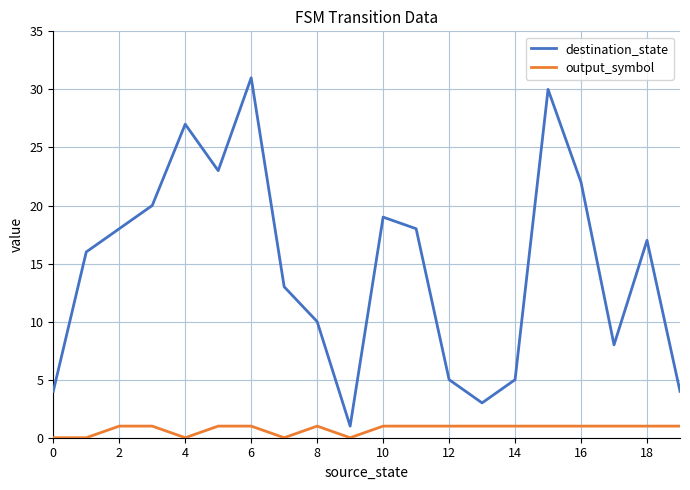

What is the maximum value shown in the chart?

31